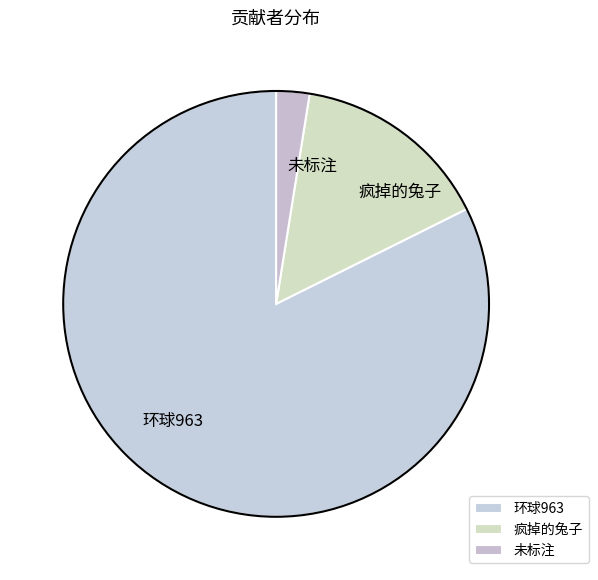

Approximately how many times larger is the value at 环球963 compared to 未标注?

32.7